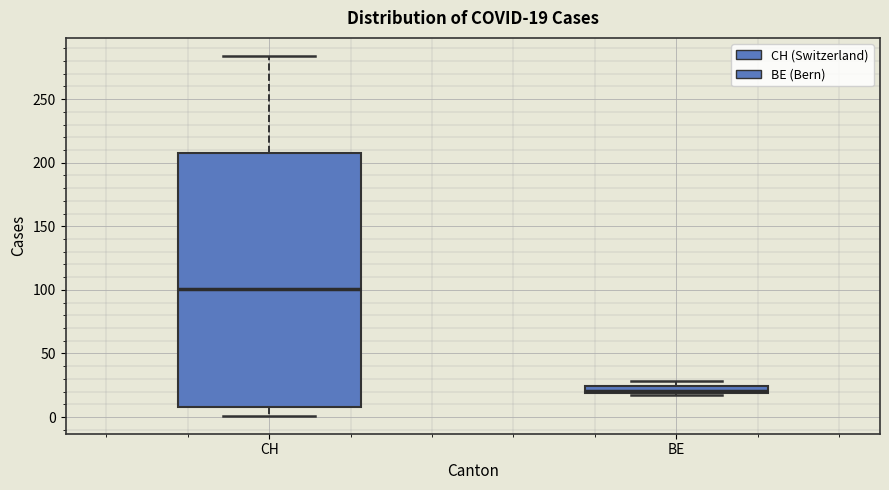

Which box is the tallest, from its lower edge to its upper edge?

CH